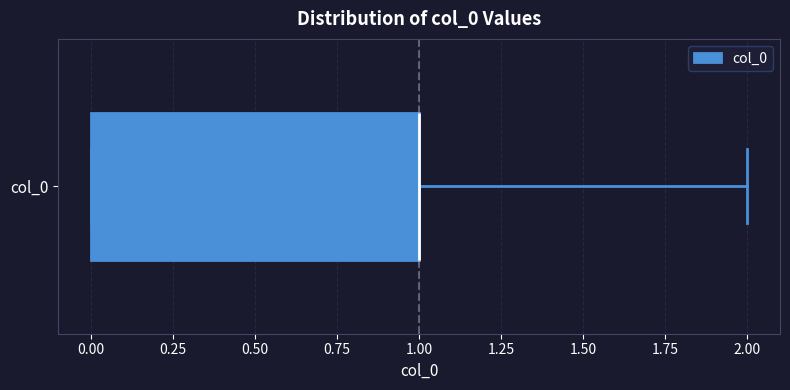

Transcribe this box plot: give where the median line is, the range the box spans, and where the two whiskers end, as read against the x-axis. The values are not printed on the chart, so give them approximately, as read against the axis.

median 1 (drawn on the box's right edge), box 0 to 1, whiskers 0 to 2